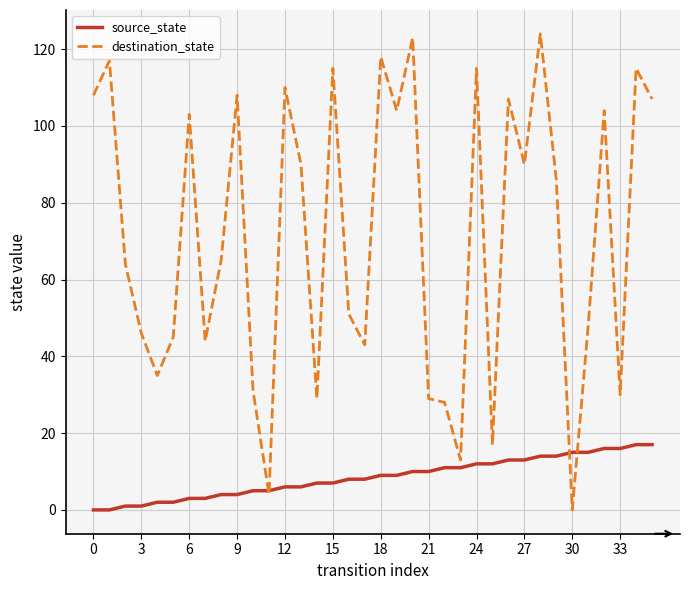

Which series has the largest total across all categories?

destination_state